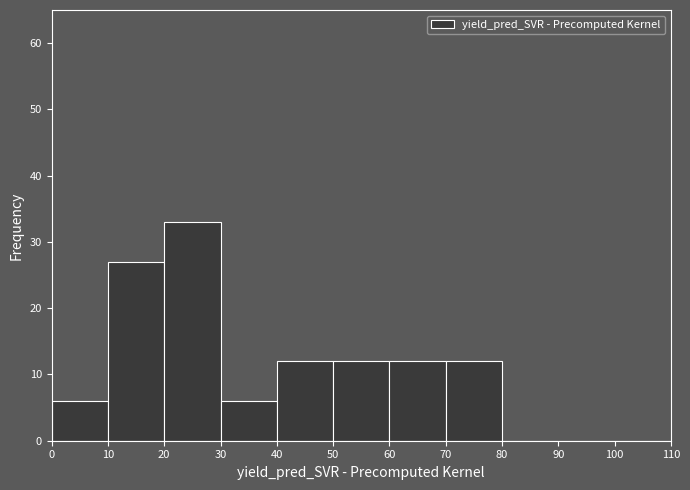

Reading left to right, transcribe this chart: for each bar, give the range it covers on the x-axis and its height. The values are not printed on the chart, so give them approximately, as read against the axis.

0 to 10: 6
10 to 20: 27
20 to 30: 33
30 to 40: 6
40 to 50: 12
50 to 60: 12
60 to 70: 12
70 to 80: 12
80 to 90: 0
90 to 100: 0
100 to 110: 0